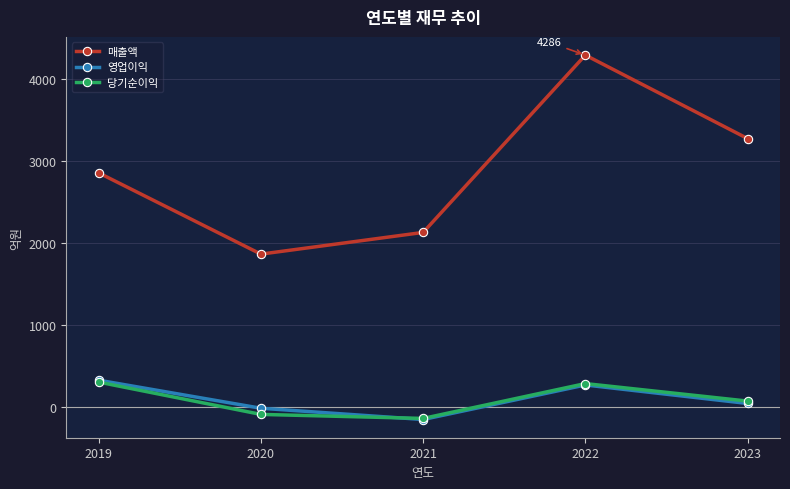

What is the difference between the second highest and minimum values in the 매출액 series?

1406